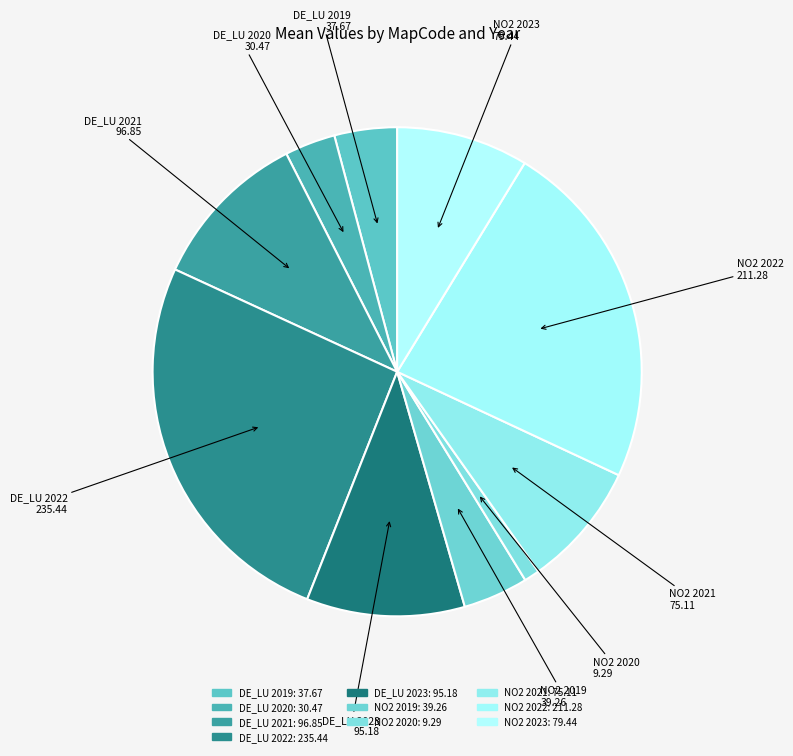

Is NO2 2020 the majority of the pie?

No